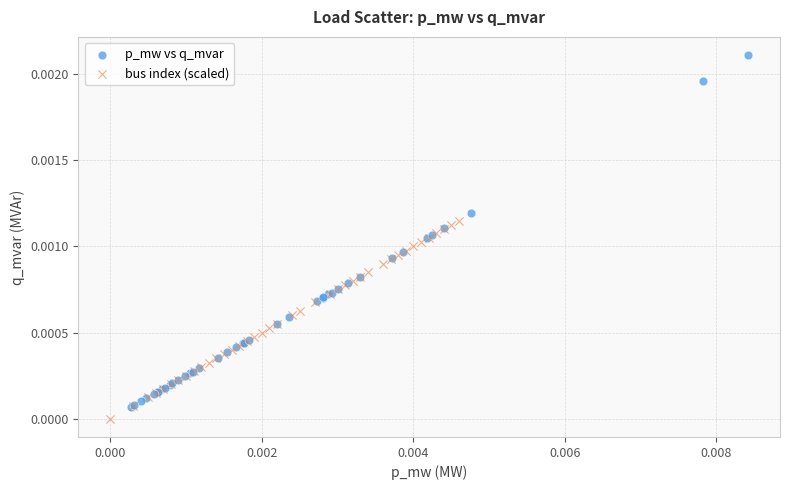

Which series has the widest spread of Y values?

p_mw vs q_mvar